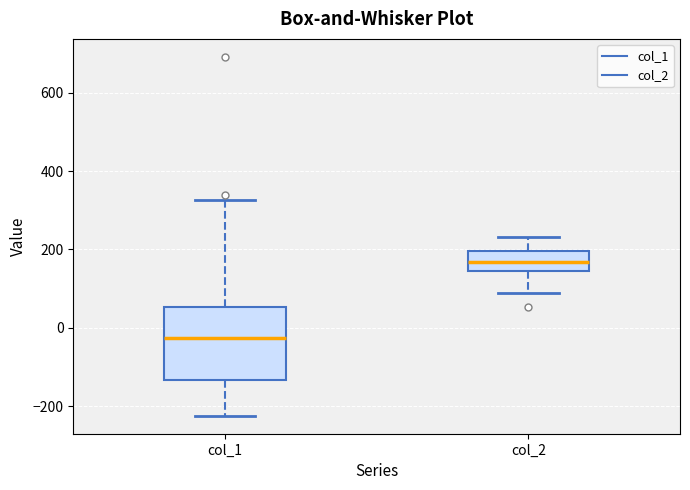

Which box's median line is the highest?

col_2